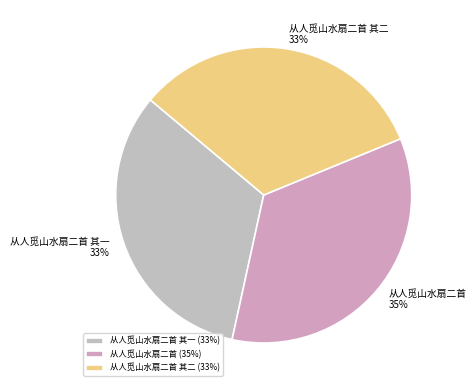

What percentage is the 从人觅山水扇二首 其一 slice, to the nearest percent?

33%